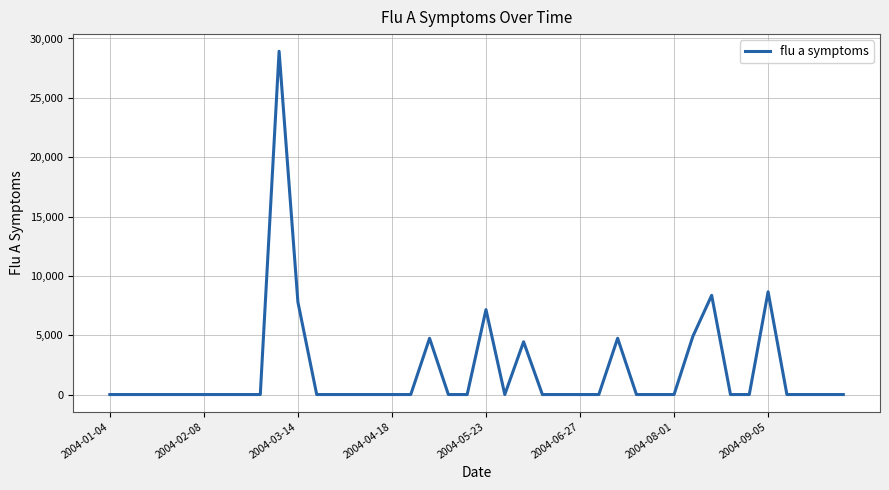

What is the greatest value displayed?

28921.8